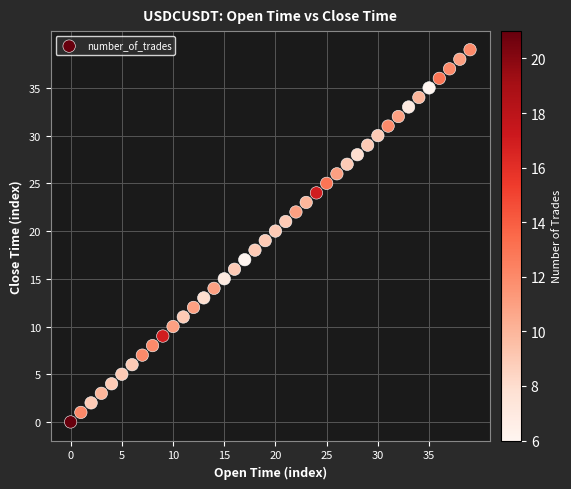

What is the range of Y values (max minus min)?

39